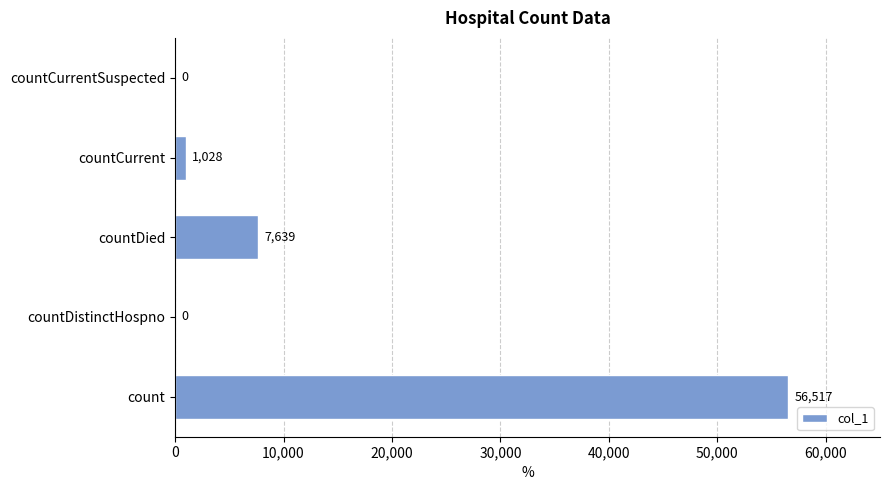

What is the greatest value displayed?

56517